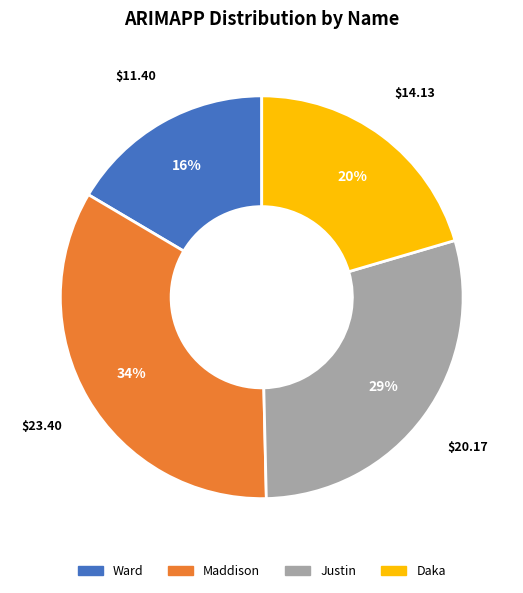

Combined, do Maddison and Justin account for over 50%?

Yes